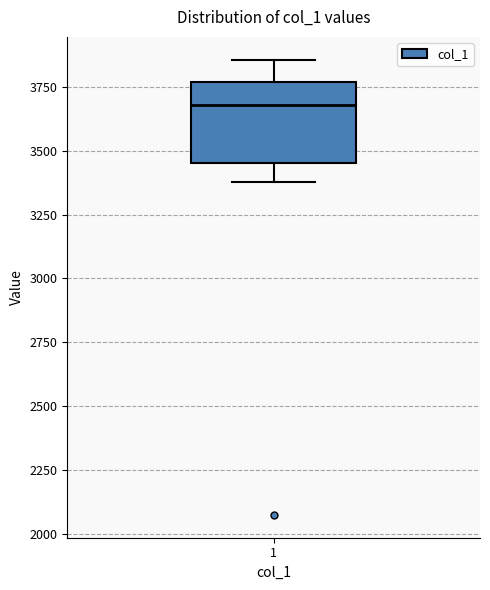

Transcribe this box plot: give where the median line is, the range the box spans, and where the two whiskers end, as read against the y-axis. The values are not printed on the chart, so give them approximately, as read against the axis.

median 3700, box 3450 to 3750, whiskers 3400 to 3850